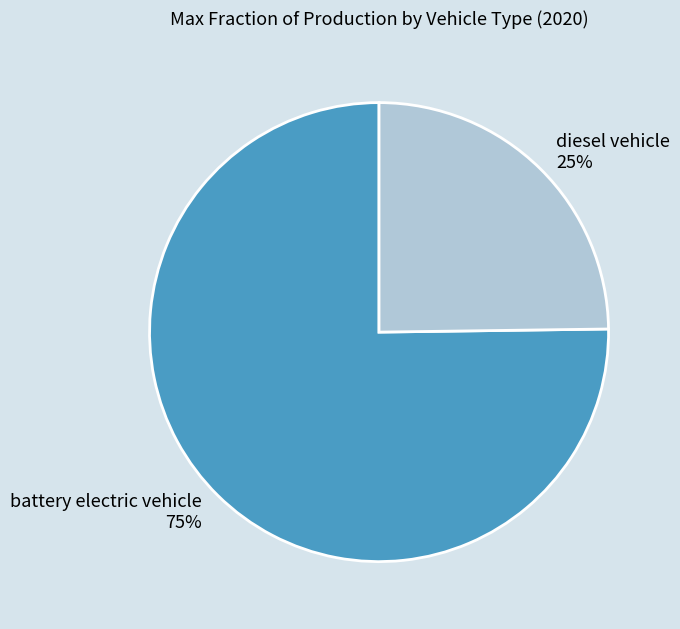

Is the sum of diesel vehicle and battery electric vehicle greater than half?

Yes